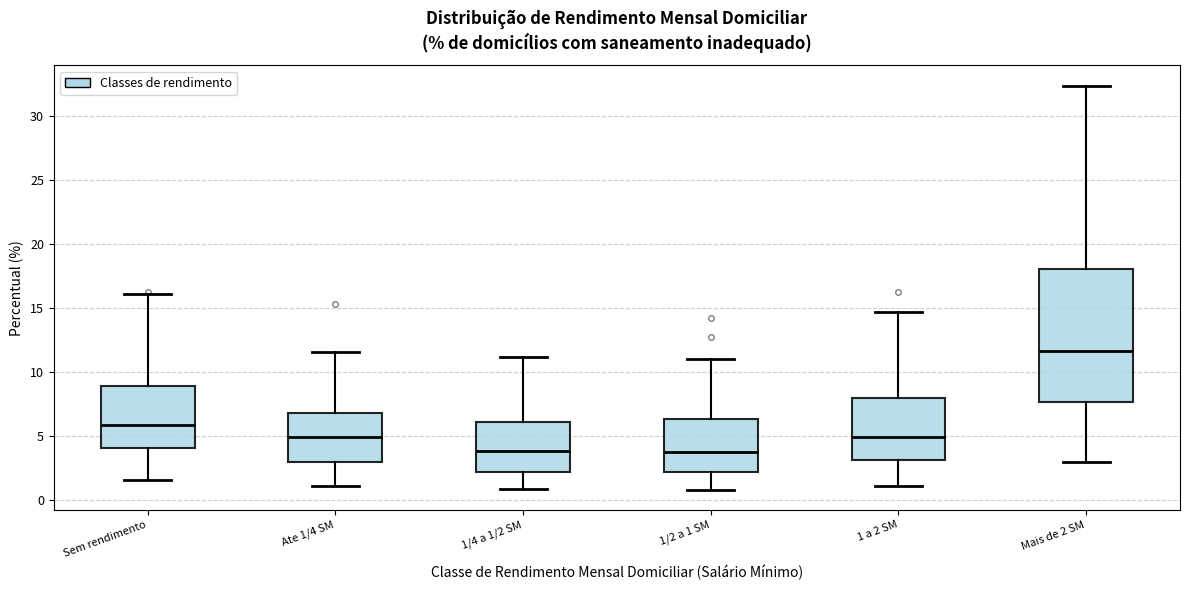

Reading left to right, transcribe this box plot: for each box, give where its median line is, the range the box spans, and where its two whiskers end, as read against the y-axis. The values are not printed on the chart, so give them approximately, as read against the axis.

Sem rendimento: median 6.0, box 4.0 to 9.0, whiskers 1.5 to 16.0
Ate 1/4 SM: median 5.0, box 3.0 to 7.0, whiskers 1.0 to 11.5
1/4 a 1/2 SM: median 4.0, box 2.0 to 6.0, whiskers 1.0 to 11.0
1/2 a 1 SM: median 4.0, box 2.0 to 6.5, whiskers 1.0 to 11.0
1 a 2 SM: median 5.0, box 3.0 to 8.0, whiskers 1.0 to 14.5
Mais de 2 SM: median 11.5, box 7.5 to 18.0, whiskers 3.0 to 32.5